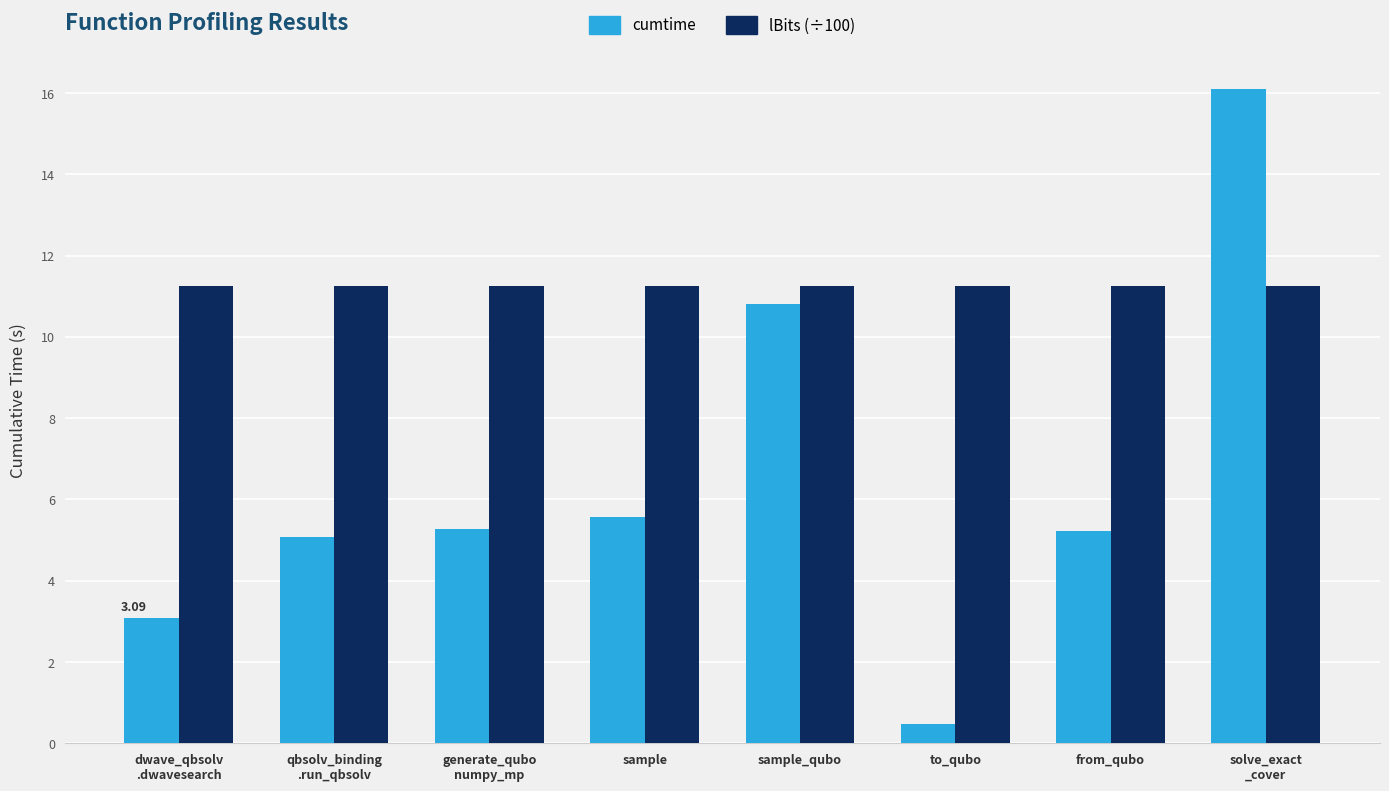

Does the chart contain any negative values?

No